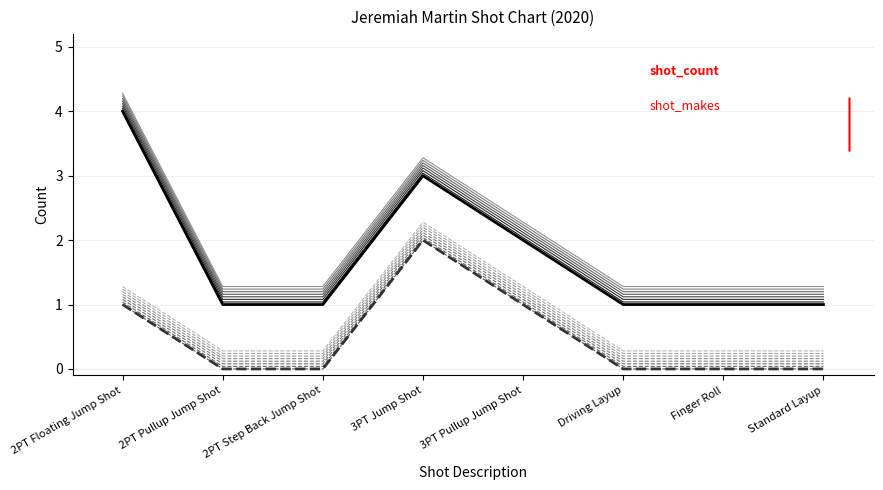

What is the label of the 1st point from the left?

2PT Floating Jump Shot